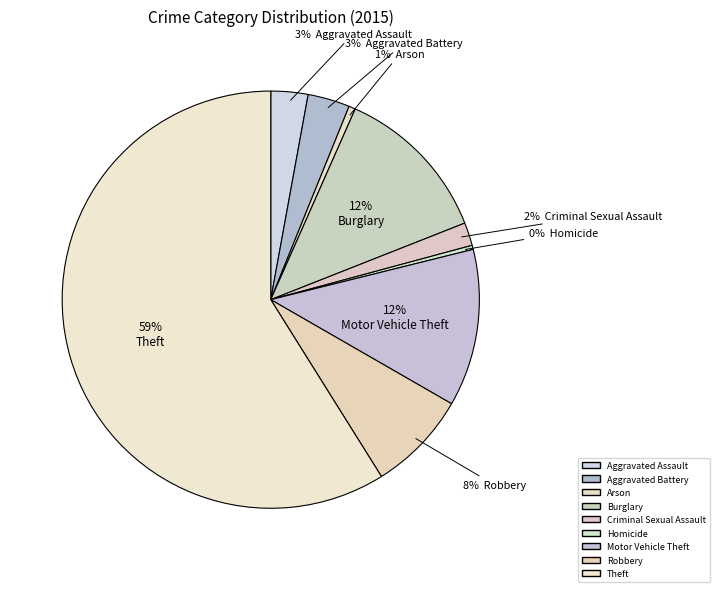

What is the change in value from Aggravated Battery to Homicide?

-46